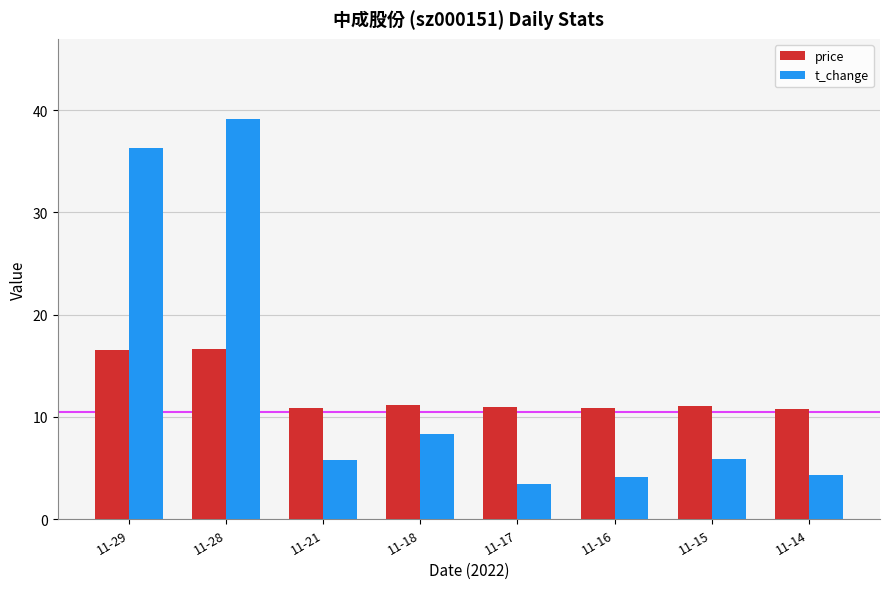

What is the difference between the maximum and minimum values in the price series?

5.9